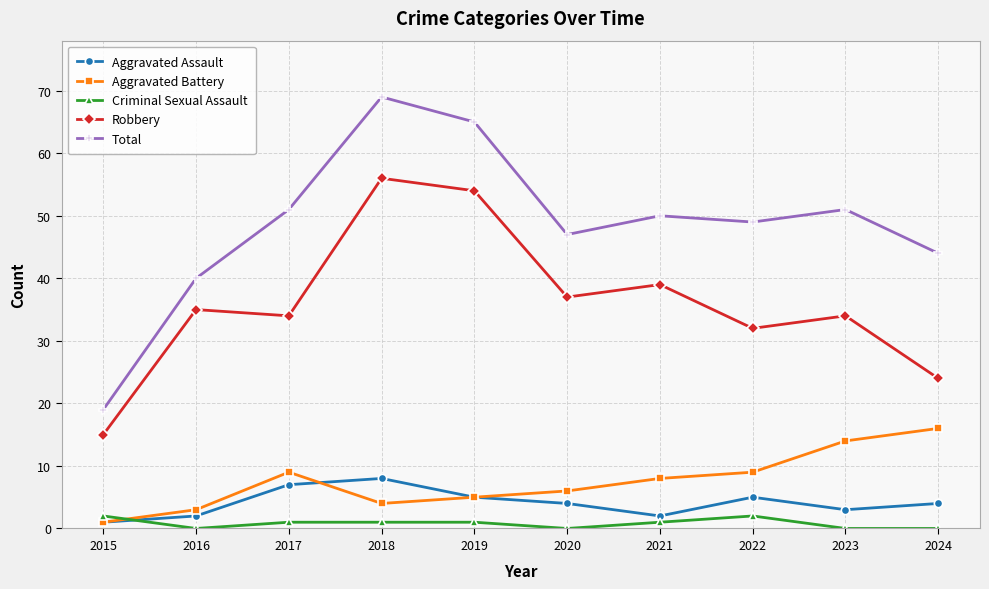

At which category is the sum across all series the highest?

2018